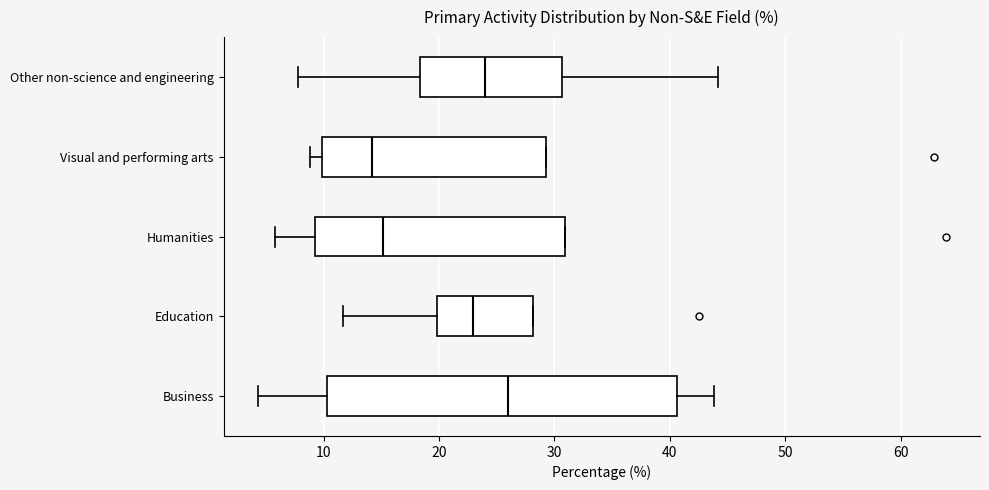

Which box has the furthest to the right median line?

Business